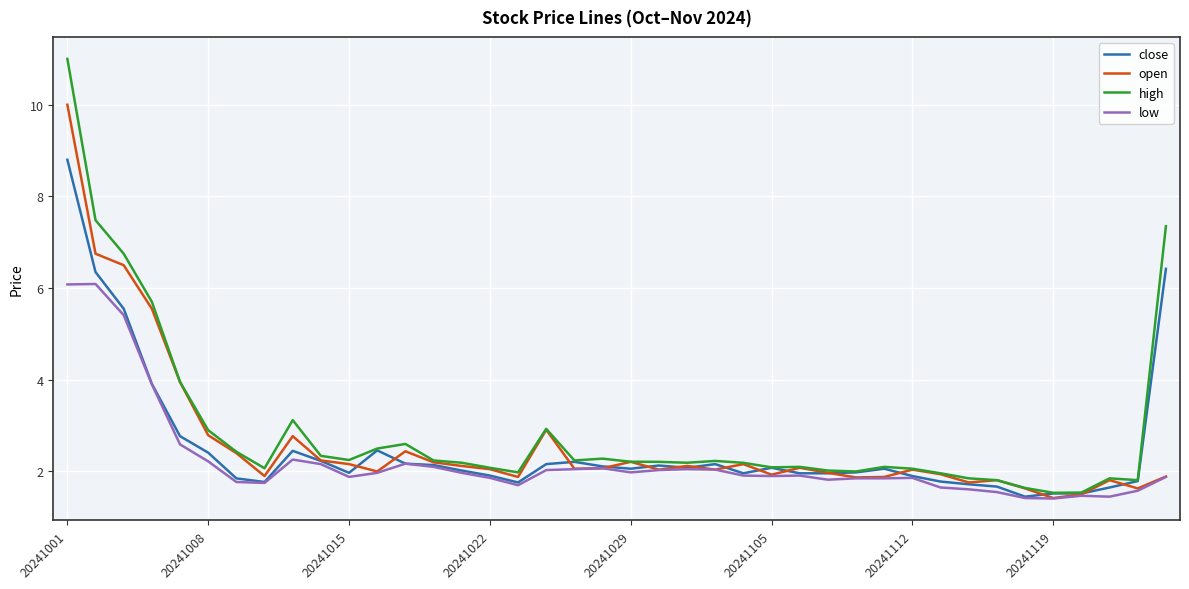

Which series has the largest range (max minus min)?

high